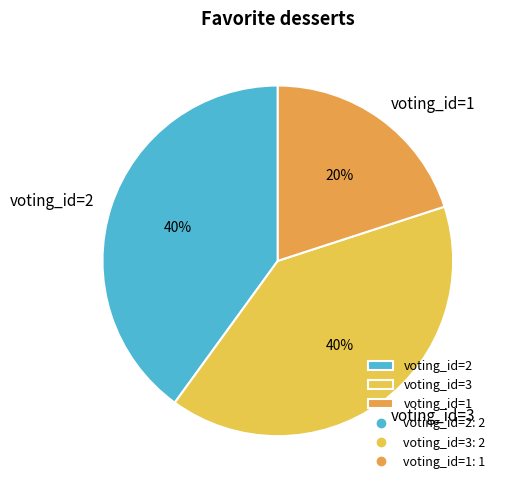

Which has a higher value, voting_id=1 or voting_id=2?

voting_id=2